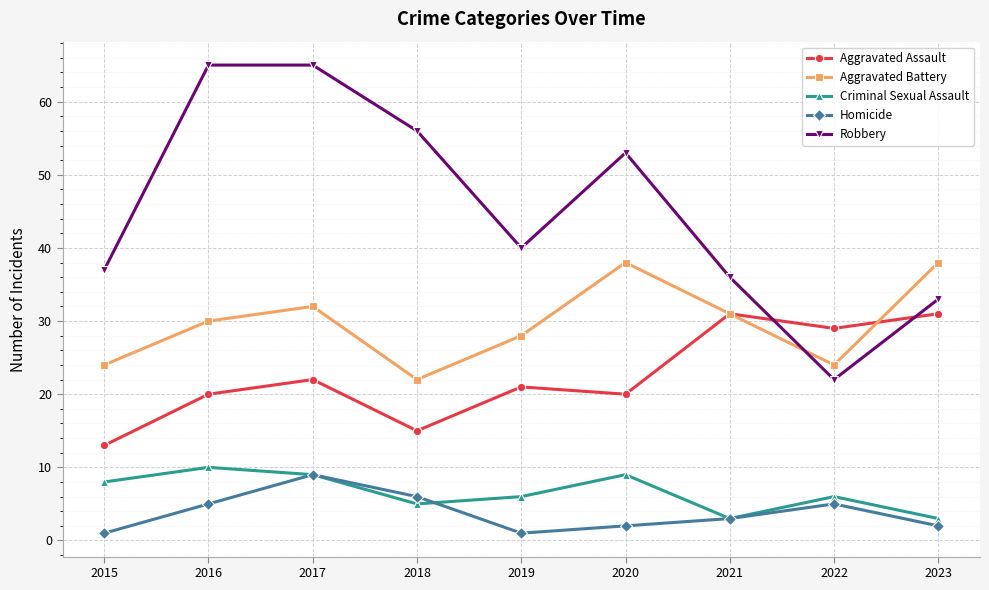

What is the sum of the Aggravated Battery values at 2020 and 2022?

62